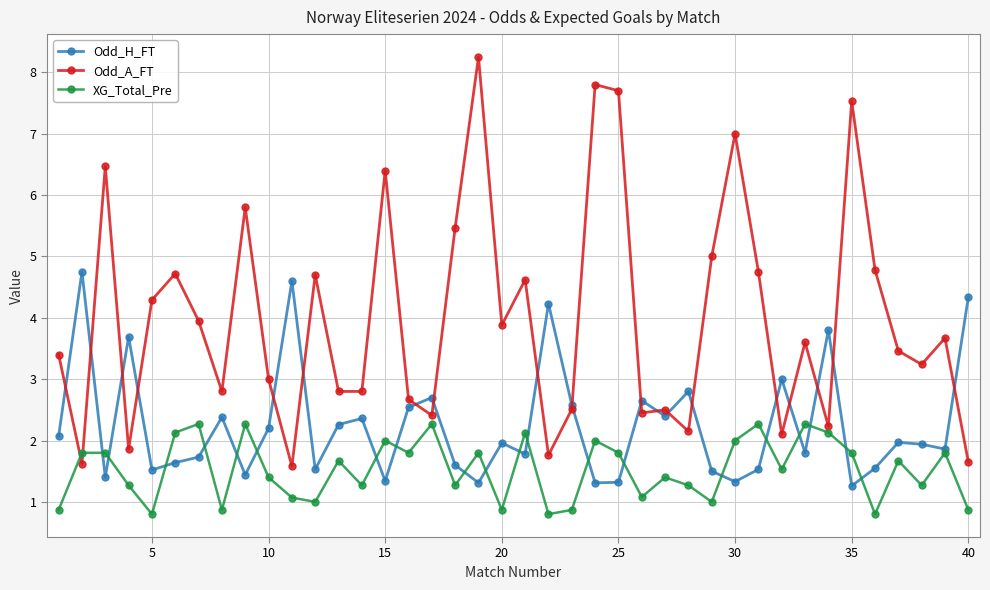

List the series in order of their peak value, lowest first.

XG_Total_Pre, Odd_H_FT, Odd_A_FT